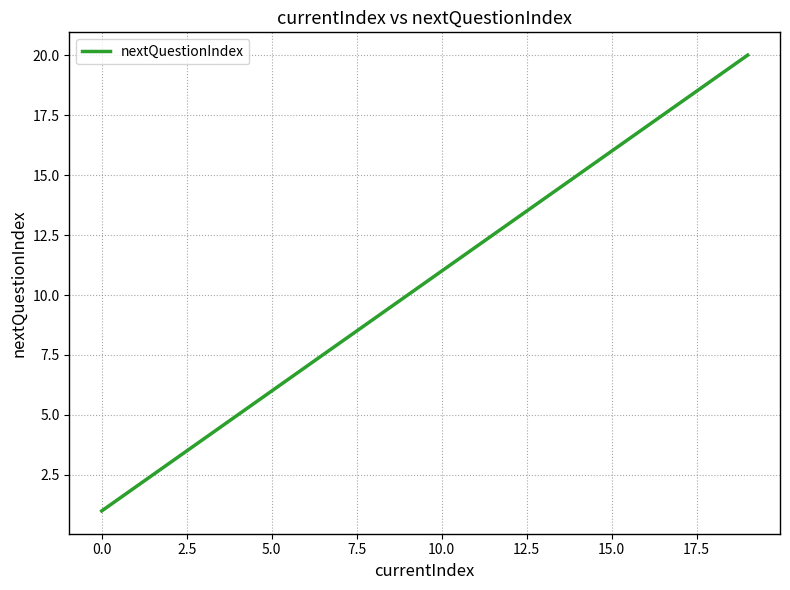

What is the maximum value shown in the chart?

20